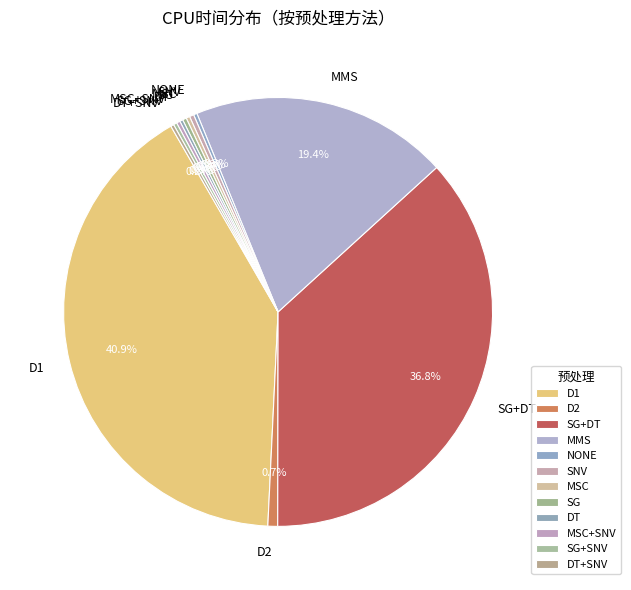

True or false: D1 accounts for 1% of the total.

False